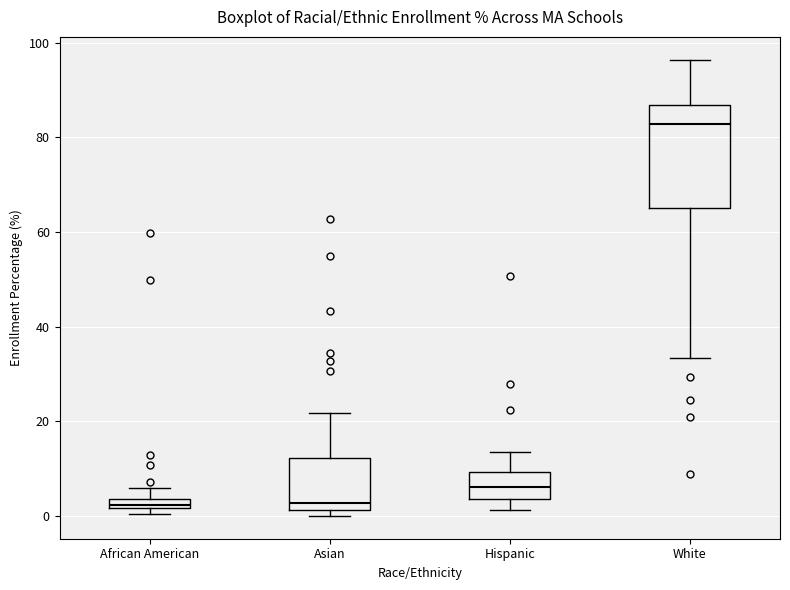

Which box's median line is the highest?

White